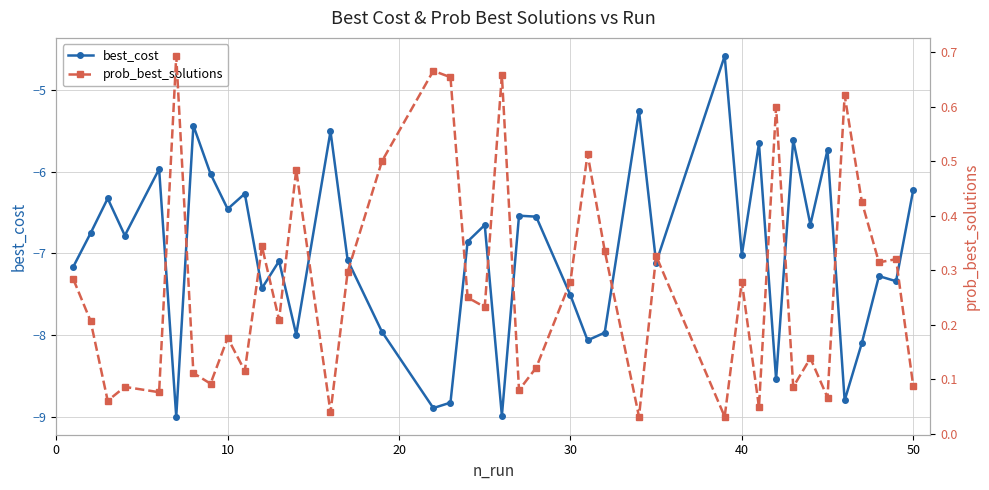

What is the lowest value of the best_cost series?

-9.0